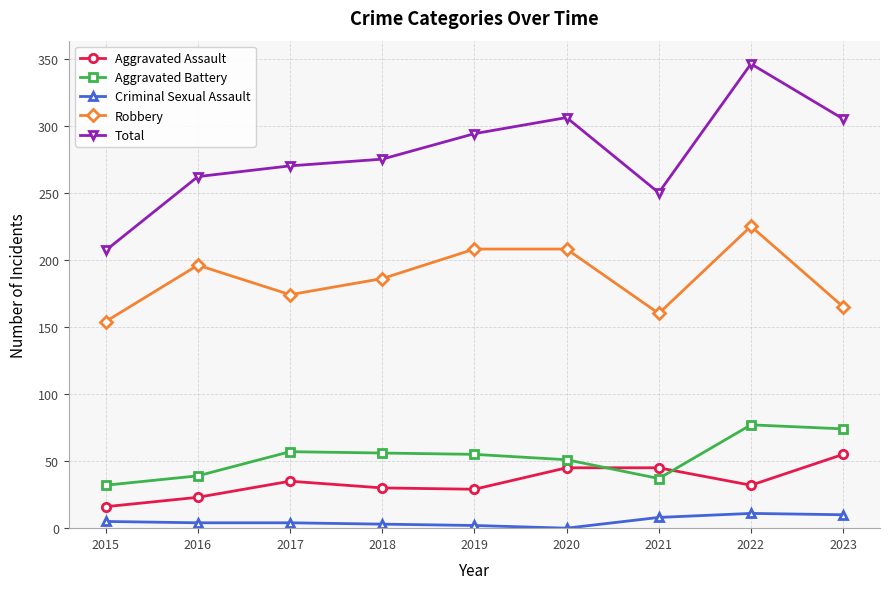

True or false: Aggravated Assault has a value of 14 at 2022.

False